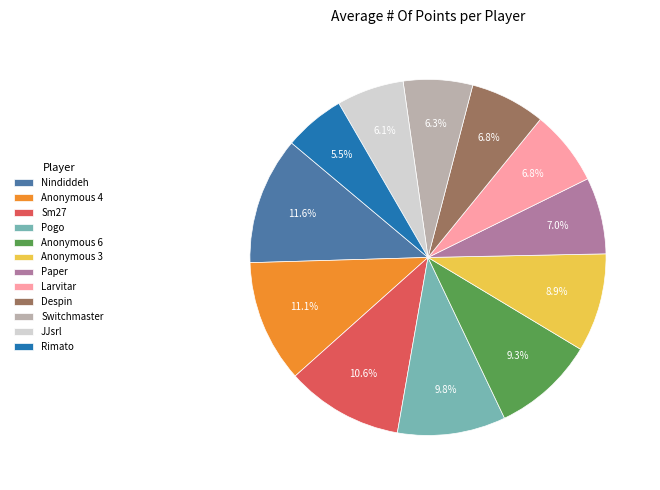

How many segments does this pie chart have?

12